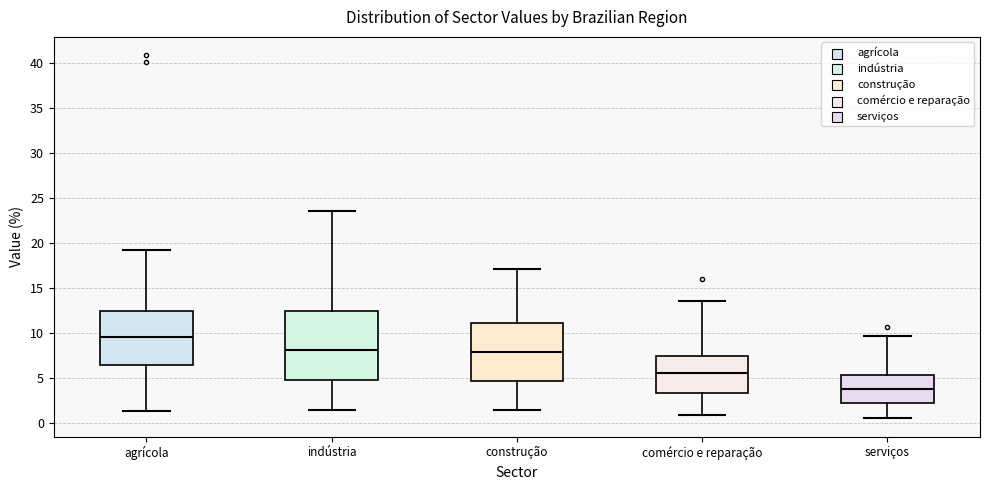

Reading left to right, read every box against the y-axis: the position of its median line, the range the box covers, and the ends of its whiskers. The values are not printed on the chart, so give them approximately, as read against the axis.

agrícola: median 9.5, box 6.5 to 12.5, whiskers 1.5 to 19.0
indústria: median 8.0, box 5.0 to 12.5, whiskers 1.5 to 23.5
construção: median 8.0, box 4.5 to 11.0, whiskers 1.5 to 17.0
comércio e reparação: median 5.5, box 3.5 to 7.5, whiskers 1.0 to 13.5
serviços: median 4.0, box 2.0 to 5.5, whiskers 0.5 to 9.5